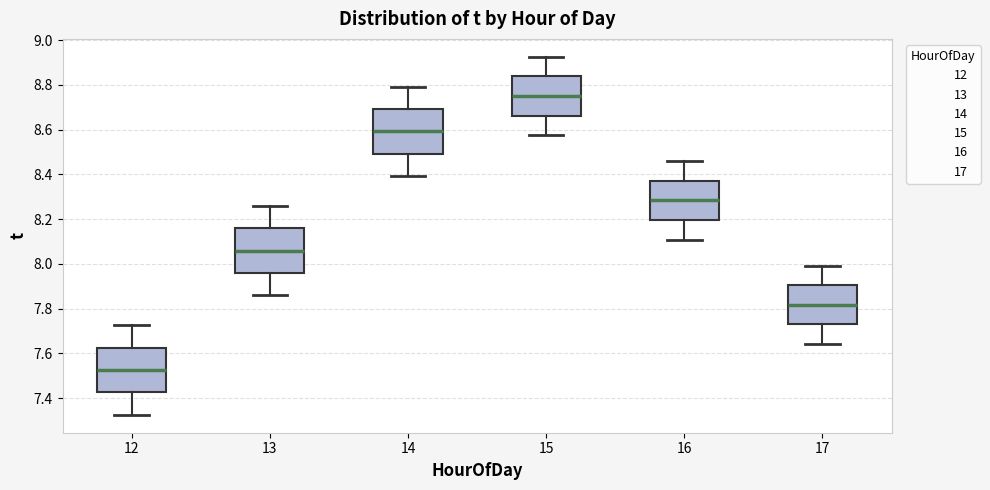

Which box has the highest median line?

15